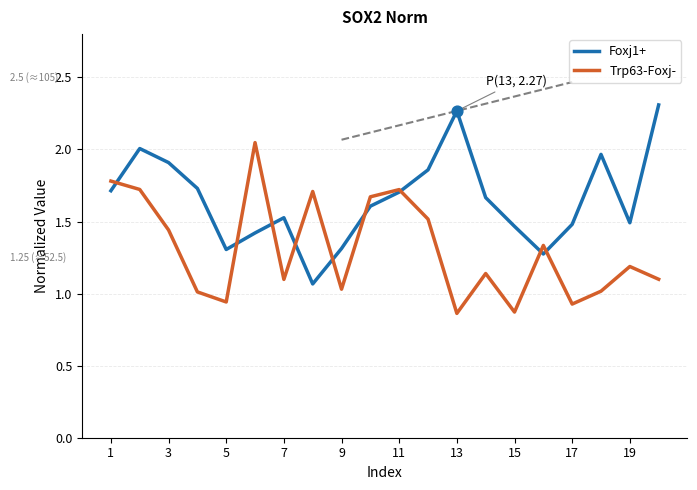

What are all the series names shown in the legend?

Foxj1+, Trp63-Foxj-